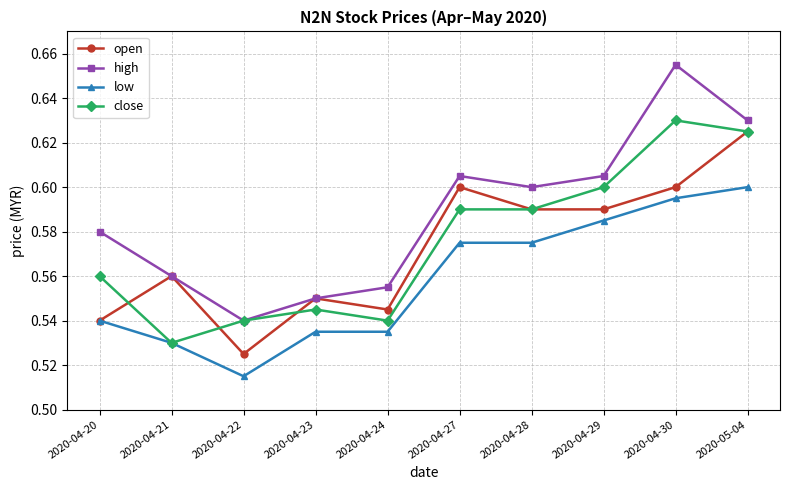

At which category does open reach its first local peak?

2020-04-21